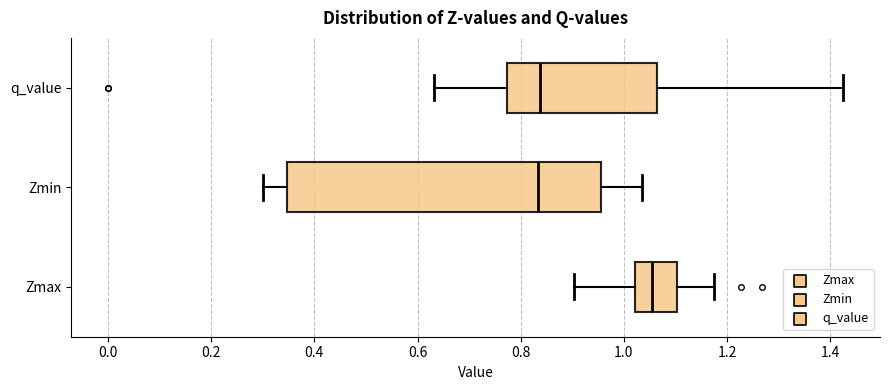

Where does the left whisker of the box for q_value end on the x-axis? The values are not printed on the chart, so give them approximately, as read against the axis.

0.64